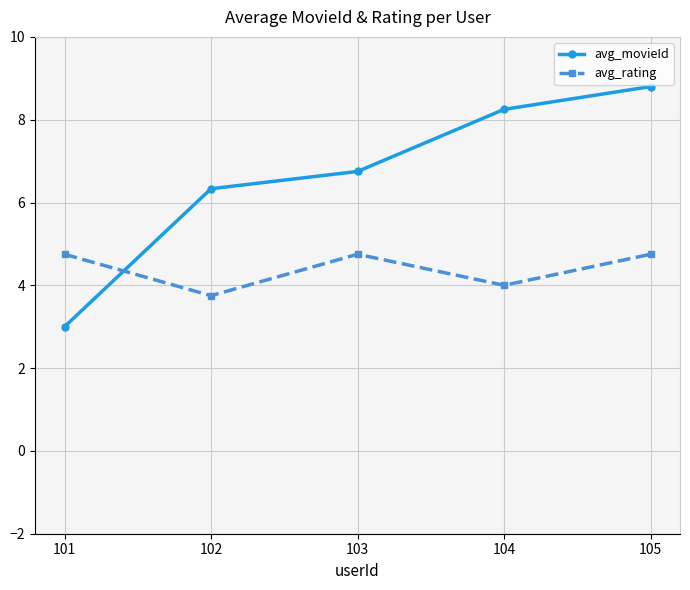

The avg_rating series shows 4.8 at 105. True or false?

True